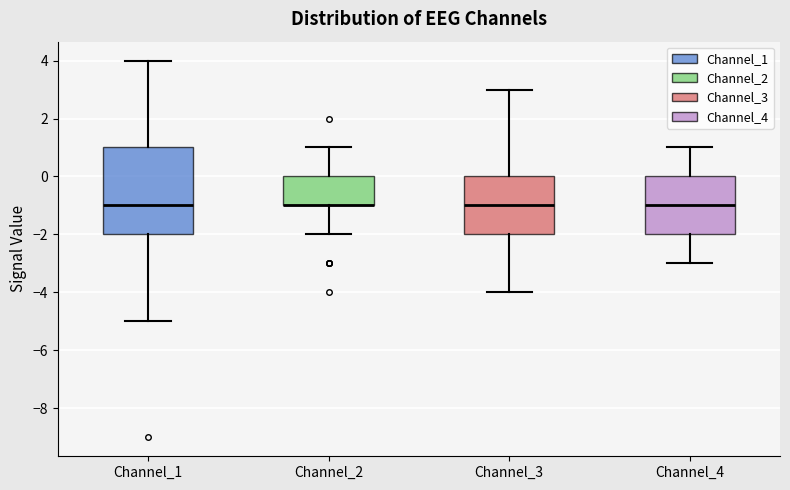

Reading left to right, read every box against the y-axis: the position of its median line, the range the box covers, and the ends of its whiskers. The values are not printed on the chart, so give them approximately, as read against the axis.

Channel_1: median -1, box -2 to 1, whiskers -5 to 4
Channel_2: median -1 (drawn on the box's lower edge), box -1 to 0, whiskers -2 to 1
Channel_3: median -1, box -2 to 0, whiskers -4 to 3
Channel_4: median -1, box -2 to 0, whiskers -3 to 1